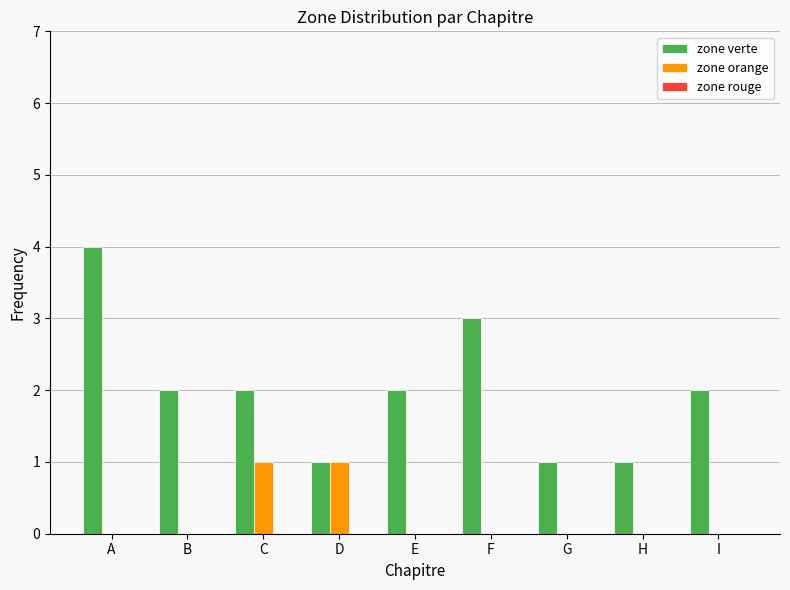

Which series changed the most between H and I?

zone verte